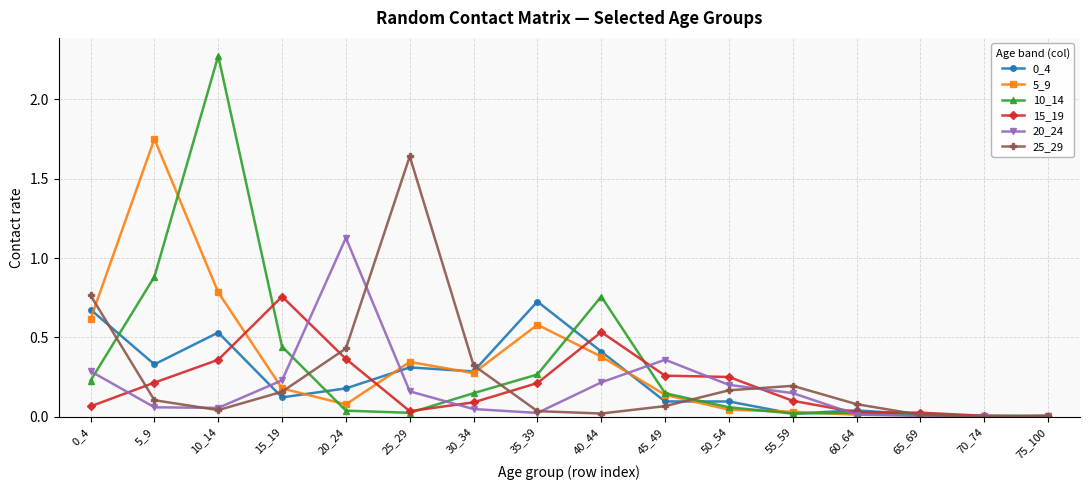

Is it true that 0_4 equals 0.0 at 65_69?

True